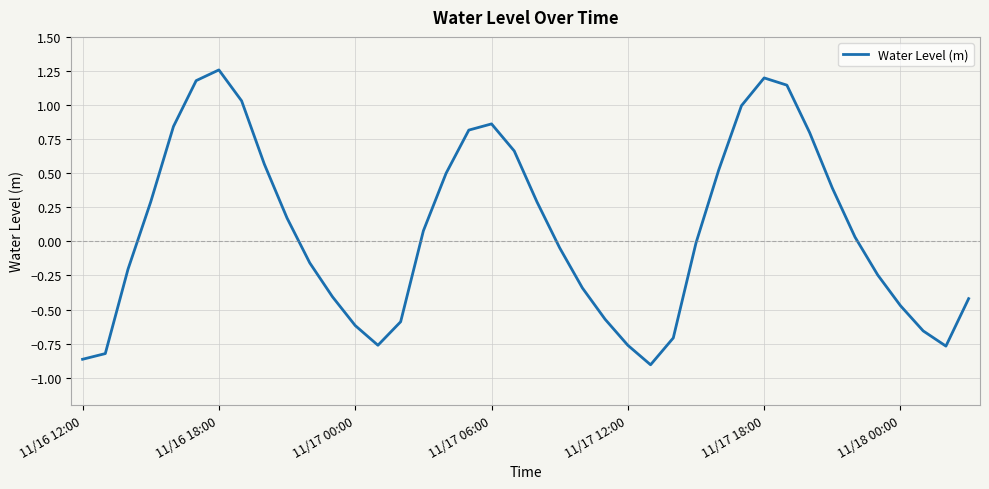

What is the difference between the maximum and minimum values?

2.2